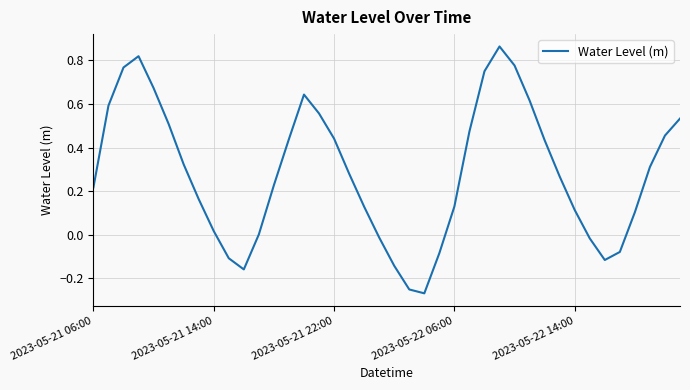

What is the difference between the maximum and minimum values?

1.1